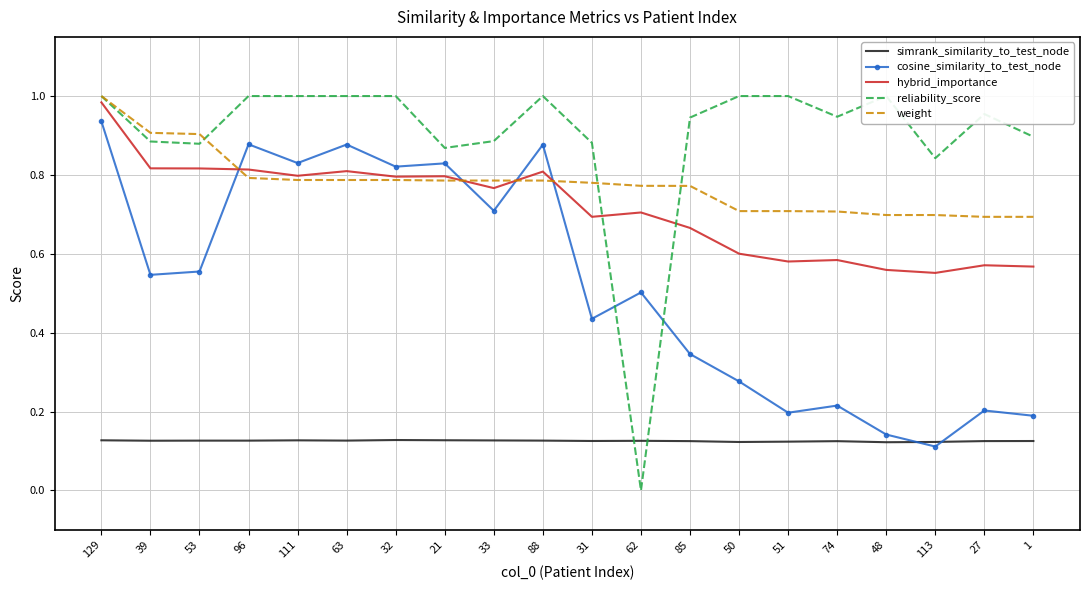

What is the label of the 6th point from the left?

63